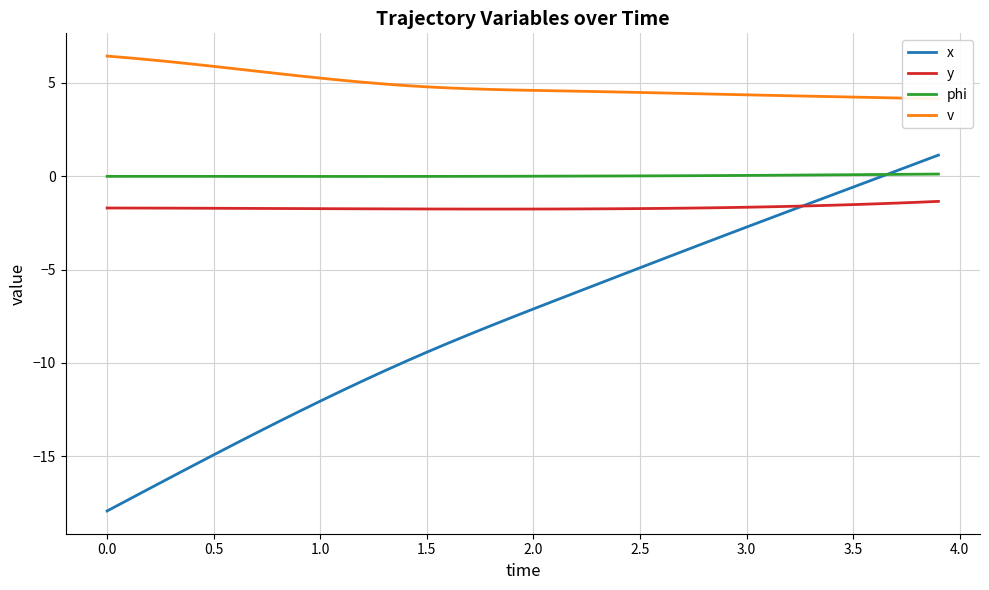

True or false: phi and y cross at least once.

False